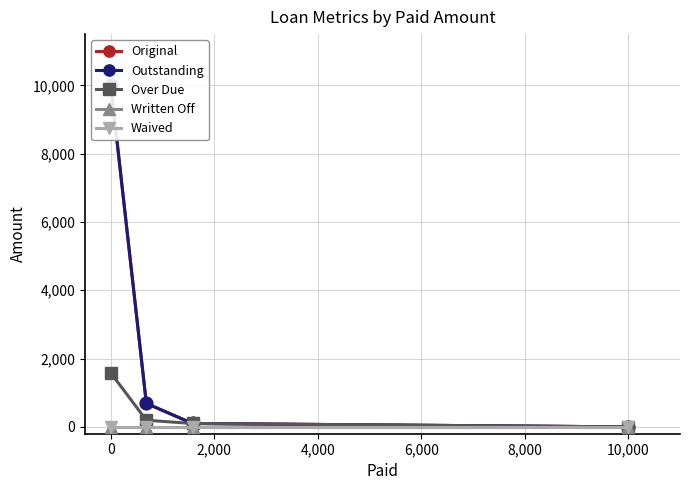

How many series are shown in this chart?

5